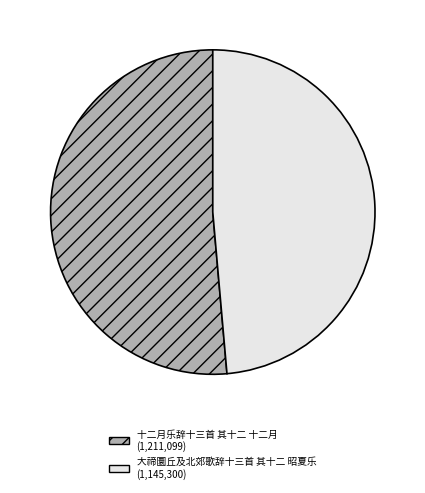

True or false: 十二月乐辞十三首 其十二 十二月 accounts for 65% of the total.

False